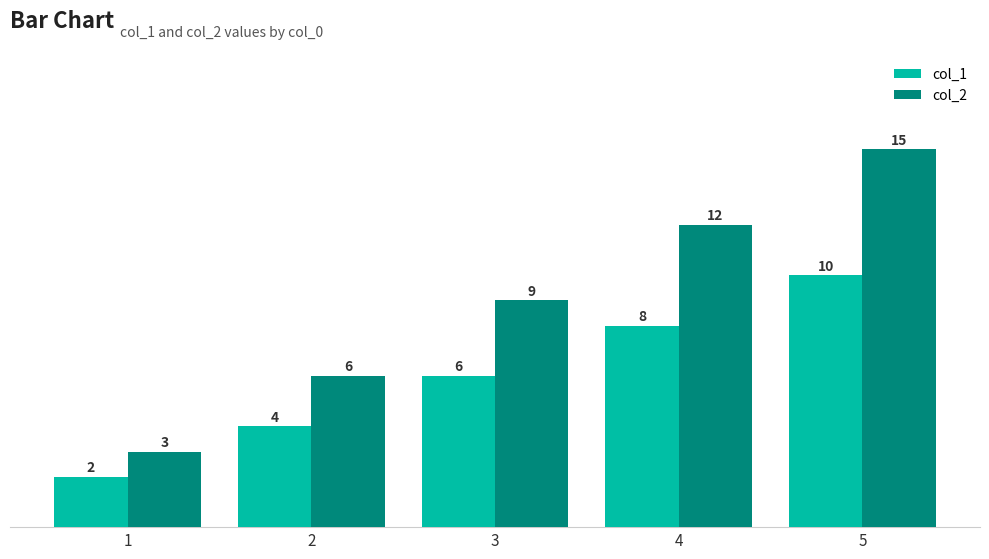

Reading left to right, list all the values displayed in this chart.

col_1: 2	4	6	8	10
col_2: 3	6	9	12	15